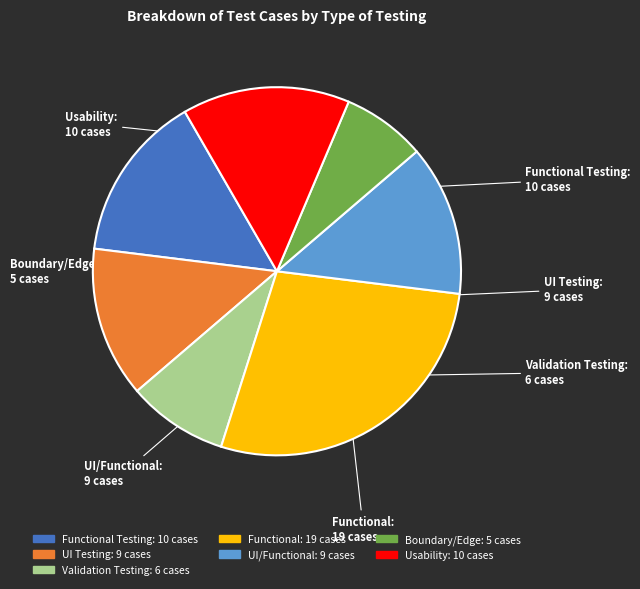

Does any single category account for the majority?

No